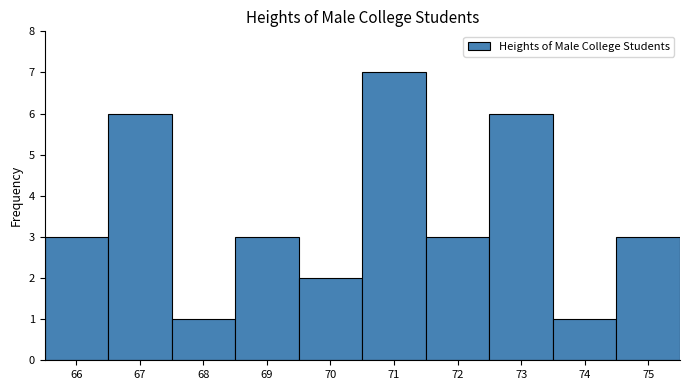

Which range on the x-axis has the tallest bar?

70.5 to 71.5